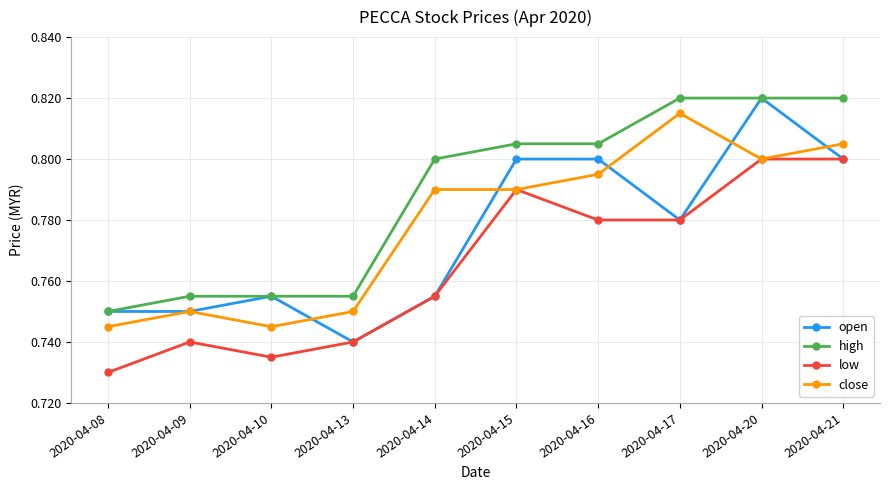

What are all the series names shown in the legend?

open, high, low, close